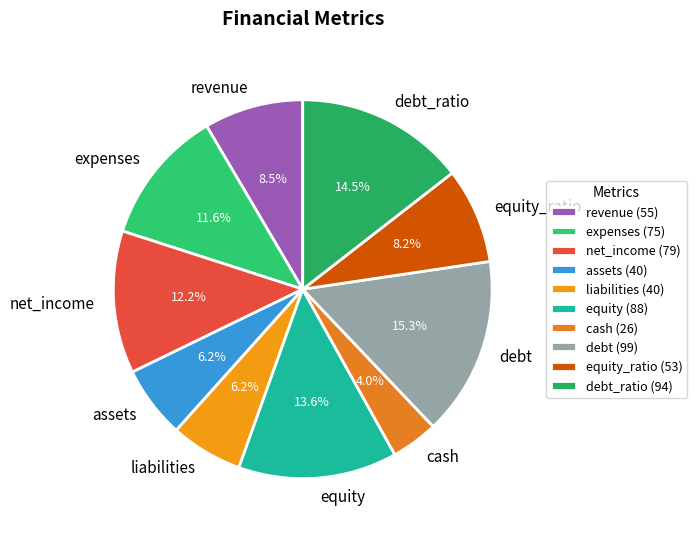

Is liabilities the majority of the pie?

No